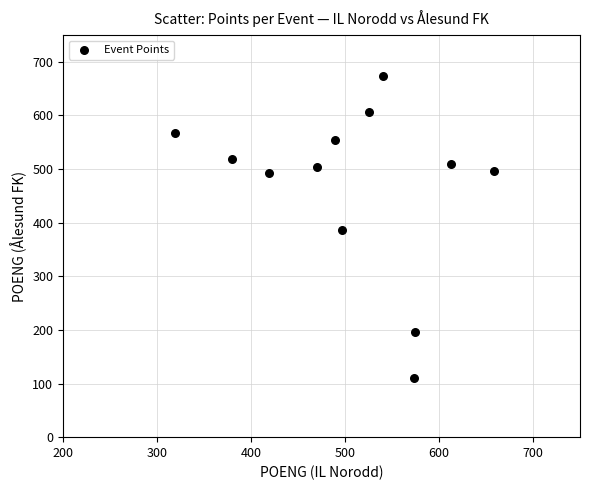

What is the range of X values (max minus min)?

339